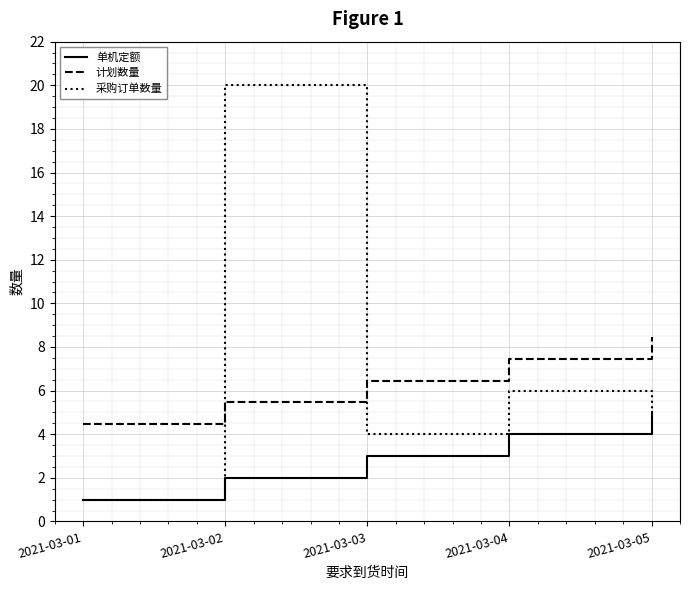

At how many categories does at least one series exceed 19?

1